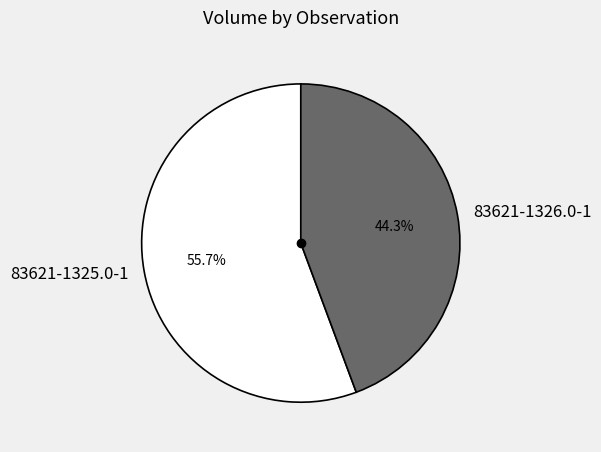

Rank the categories by value from highest to lowest.

83621-1325.0-1, 83621-1326.0-1